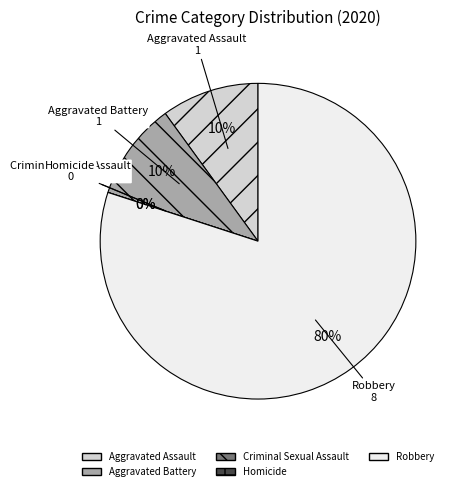

How many segments does this pie chart have?

5